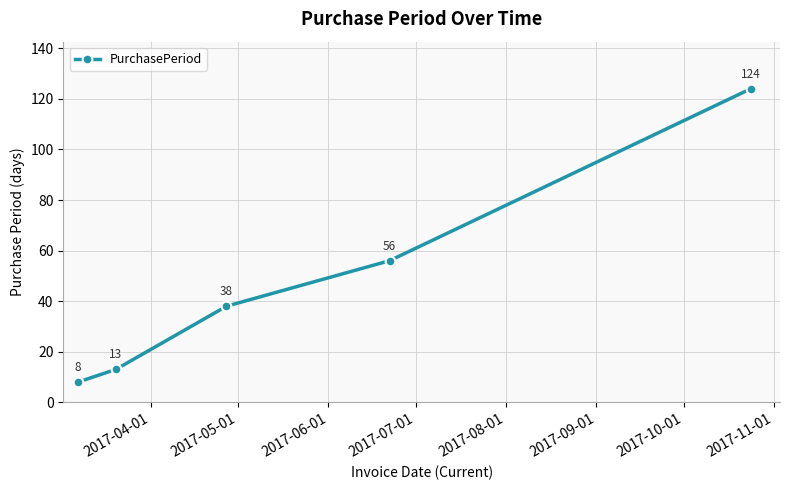

Count the number of data series in this chart.

1